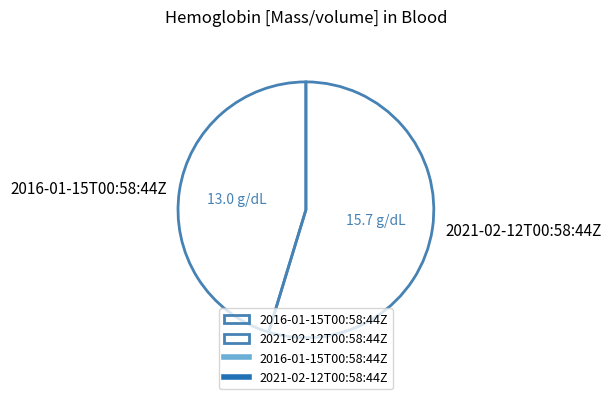

Rank the categories by value from highest to lowest.

2021-02-12T00:58:44Z, 2016-01-15T00:58:44Z